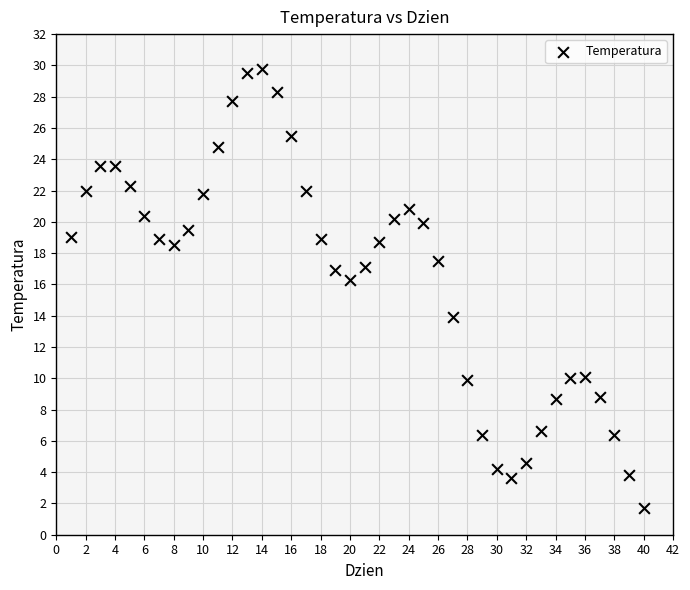

What is the range of X values (max minus min)?

39.0